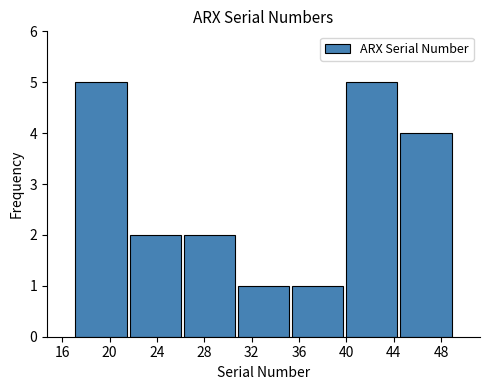

Reading left to right, list every bar in this chart as the range it spans on the x-axis followed by its height. Neither the bar edges nor the heights are printed on the chart, so give them approximately, as read against the axes.

17.0 to 21.5: 5
21.5 to 26.0: 2
26.0 to 30.5: 2
30.5 to 35.5: 1
35.5 to 40.0: 1
40.0 to 44.5: 5
44.5 to 49.0: 4